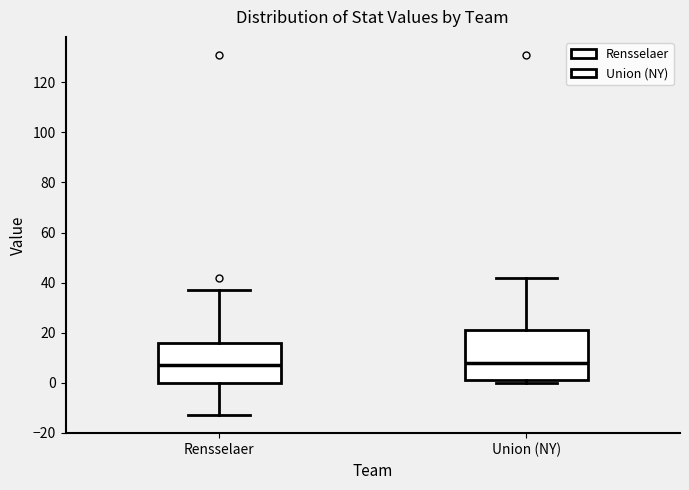

Reading left to right, read every box against the y-axis: the position of its median line, the range the box covers, and the ends of its whiskers. The values are not printed on the chart, so give them approximately, as read against the axis.

Rensselaer: median 8, box 0 to 16, whiskers -12 to 38
Union (NY): median 8, box 2 to 22, whiskers 0 to 42